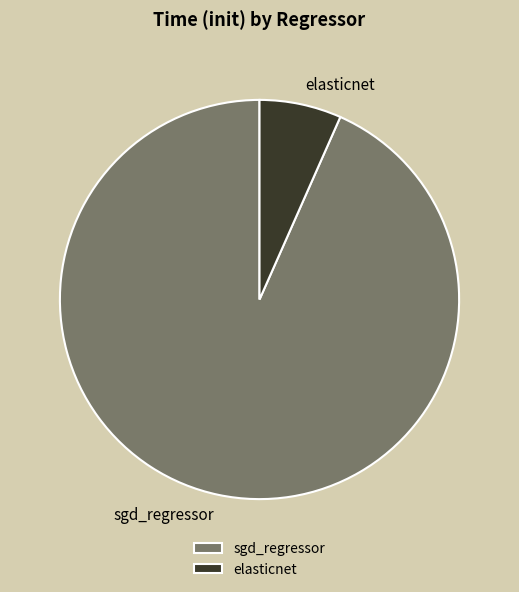

Does elasticnet account for over 50% of the chart?

No